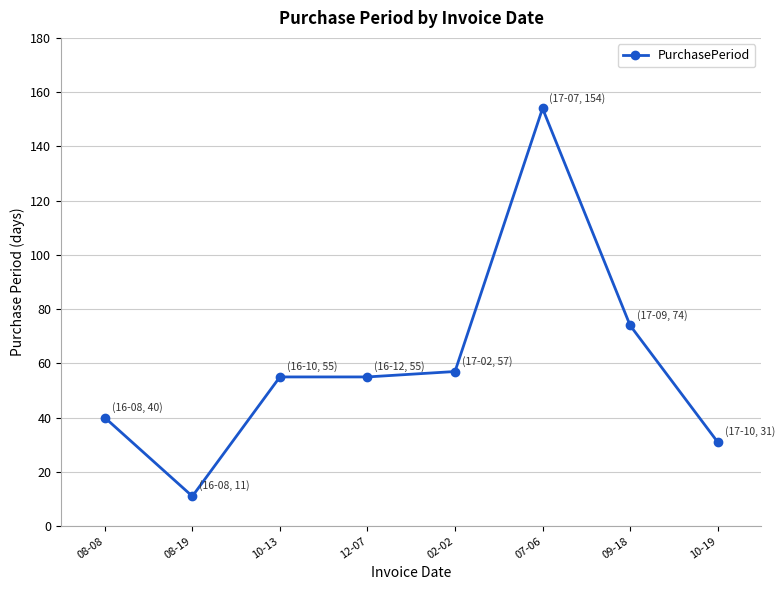

Does the chart have visible grid lines?

Yes